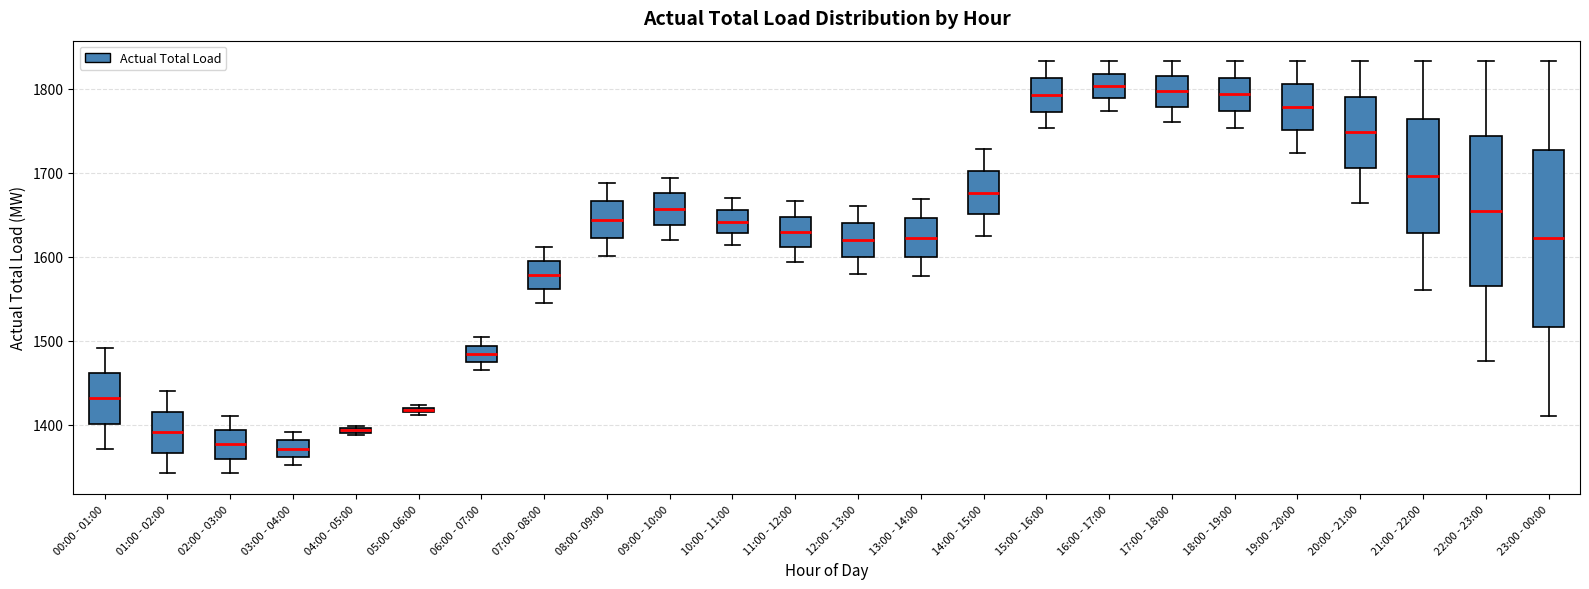

Where is the upper edge of the box for 03:00 - 04:00 on the y-axis? The values are not printed on the chart, so give them approximately, as read against the axis.

1380